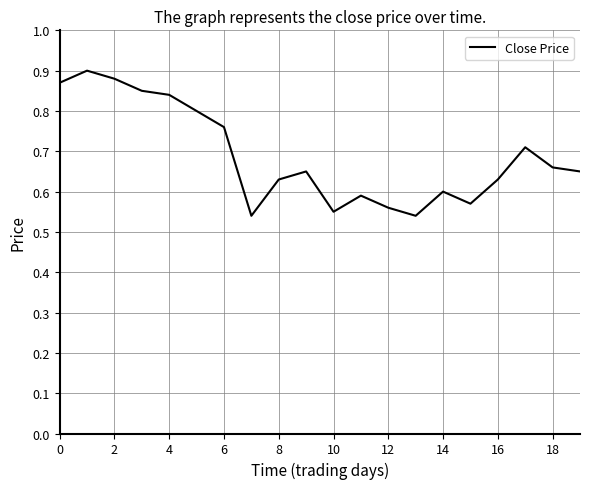

What is the difference between the maximum and minimum values?

0.4